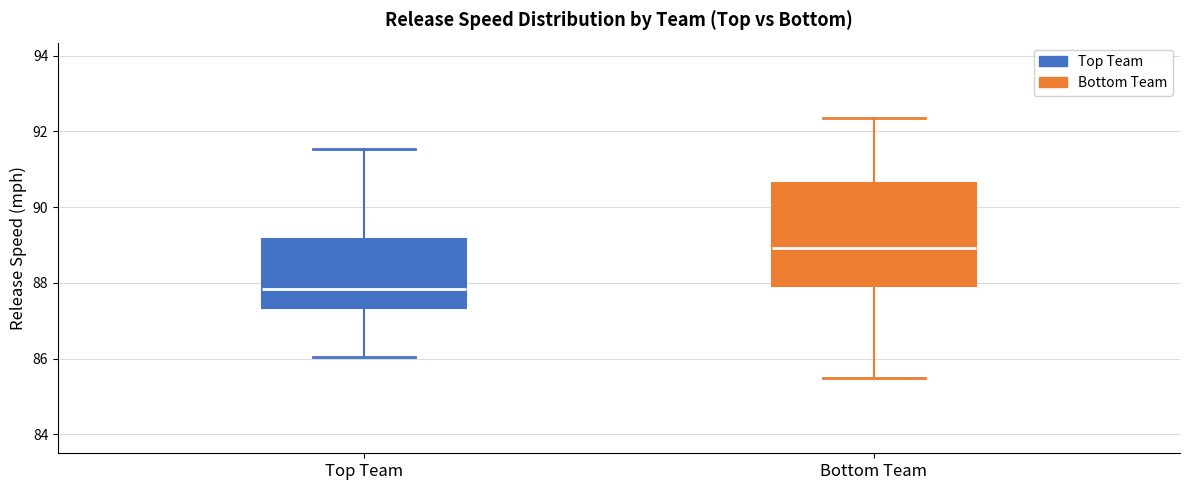

Reading left to right, read every box against the y-axis: the position of its median line, the range the box covers, and the ends of its whiskers. The values are not printed on the chart, so give them approximately, as read against the axis.

Top Team: median 87.8, box 87.4 to 89.2, whiskers 86.0 to 91.6
Bottom Team: median 89.0, box 88.0 to 90.6, whiskers 85.6 to 92.4